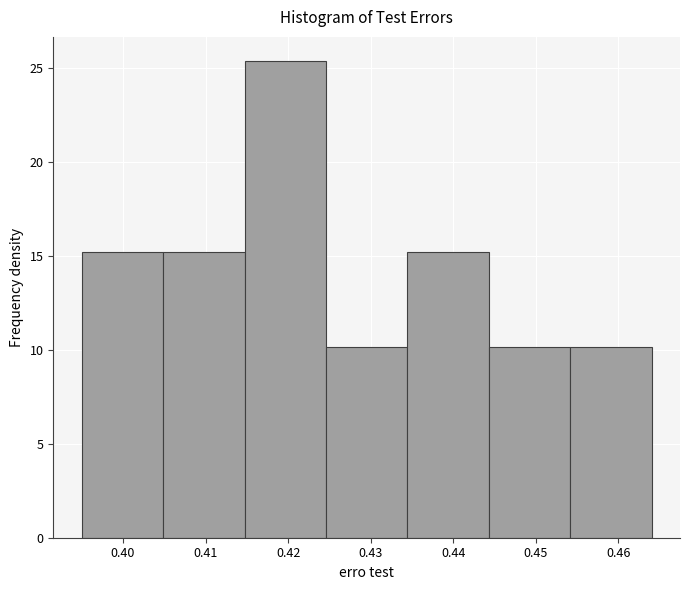

Over which range of the x-axis is the bar tallest?

0.415 to 0.425